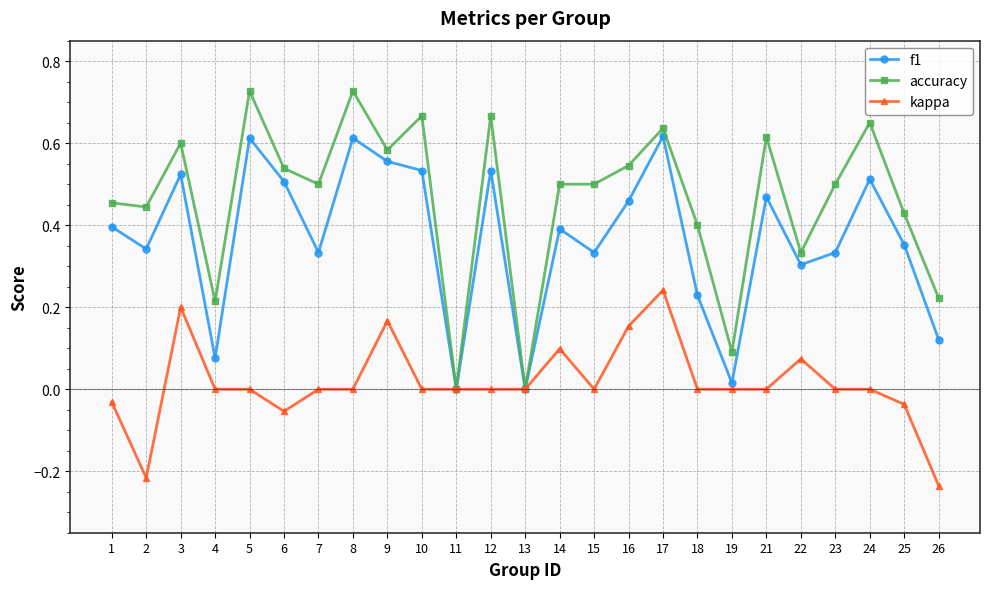

How many categories are shown in the chart?

25